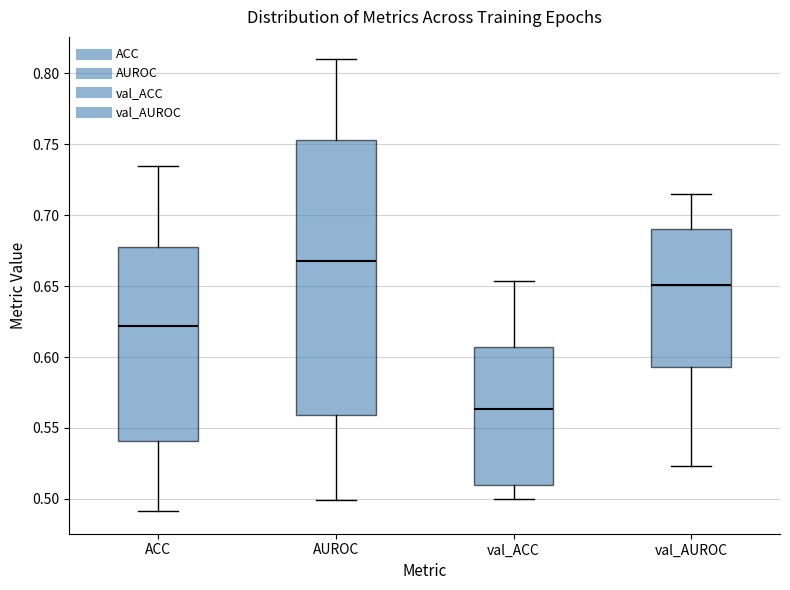

Reading left to right, read every box against the y-axis: the position of its median line, the range the box covers, and the ends of its whiskers. The values are not printed on the chart, so give them approximately, as read against the axis.

ACC: median 0.620, box 0.540 to 0.680, whiskers 0.490 to 0.735
AUROC: median 0.670, box 0.560 to 0.755, whiskers 0.500 to 0.810
val_ACC: median 0.565, box 0.510 to 0.605, whiskers 0.500 to 0.655
val_AUROC: median 0.650, box 0.595 to 0.690, whiskers 0.525 to 0.715